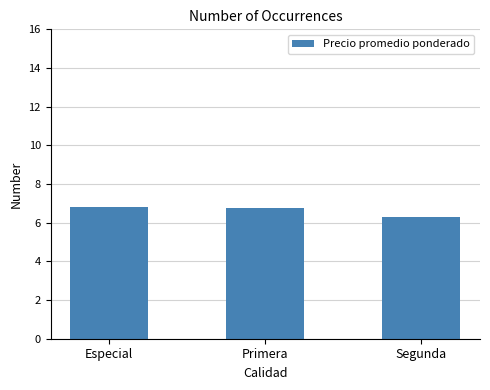

Does the chart contain any negative values?

No